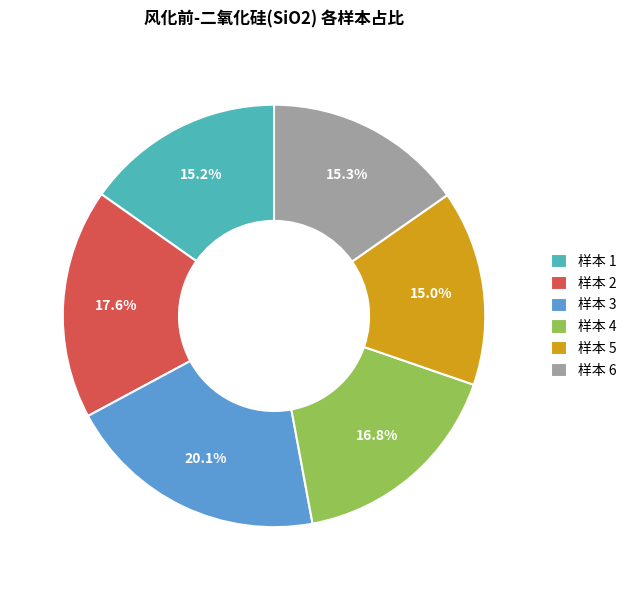

Does 样本 3 represent more than half of the total?

No